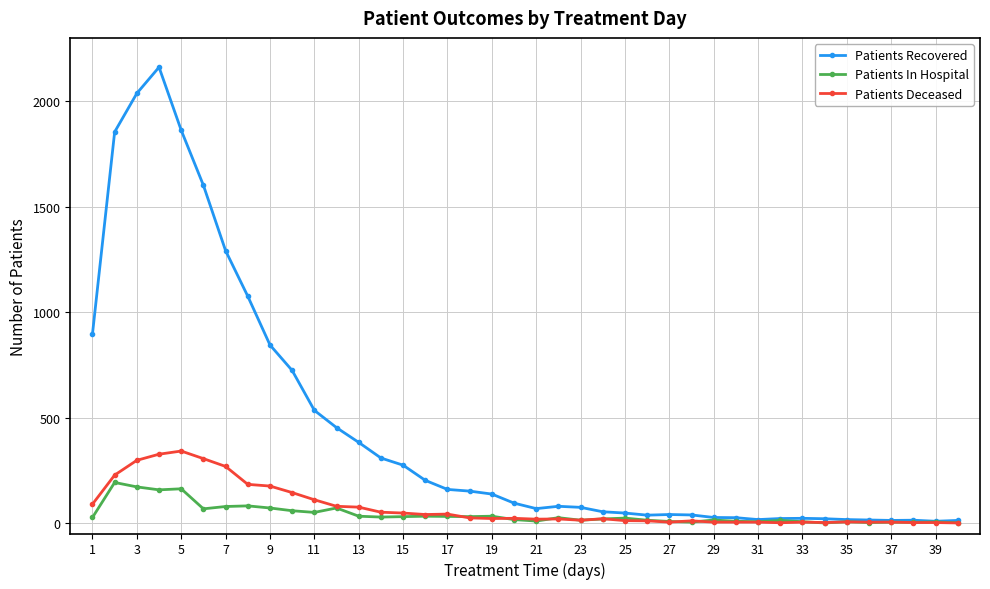

Which series has the widest spread of values?

Patients Recovered